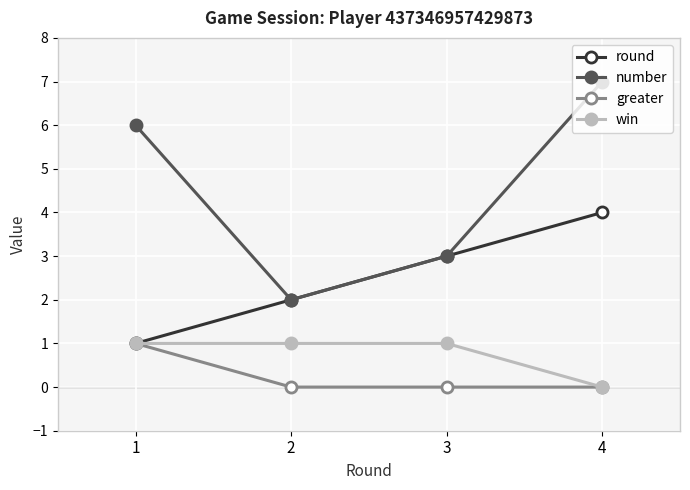

Which series has the widest spread of values?

number